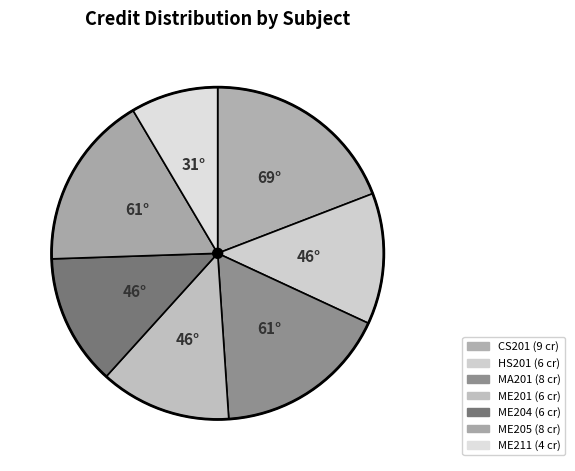

Count the number of slices in the pie.

7